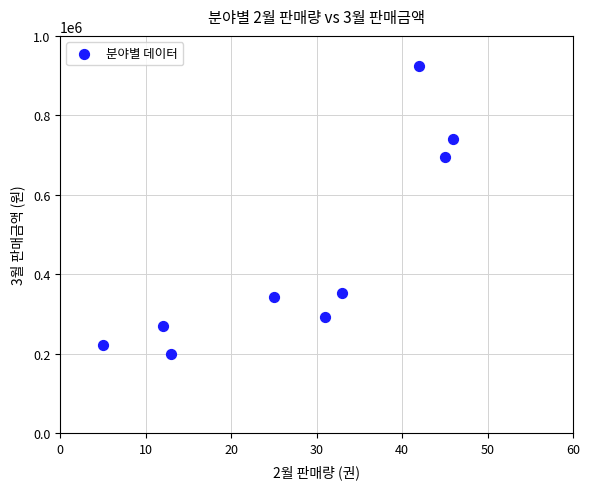

What is the range of X values (max minus min)?

41